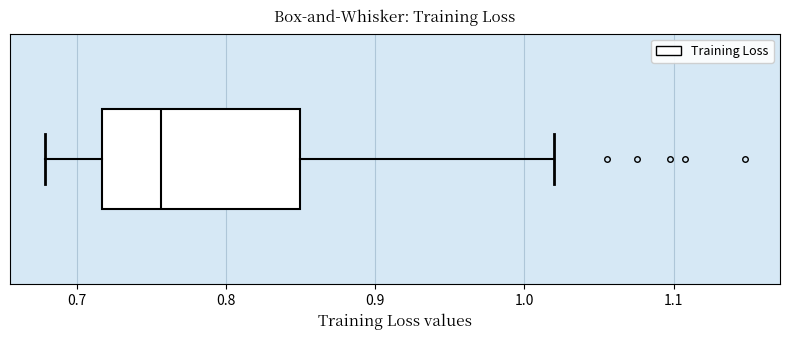

Transcribe this box plot: give where the median line is, the range the box spans, and where the two whiskers end, as read against the x-axis. The values are not printed on the chart, so give them approximately, as read against the axis.

median 0.76, box 0.72 to 0.85, whiskers 0.68 to 1.02